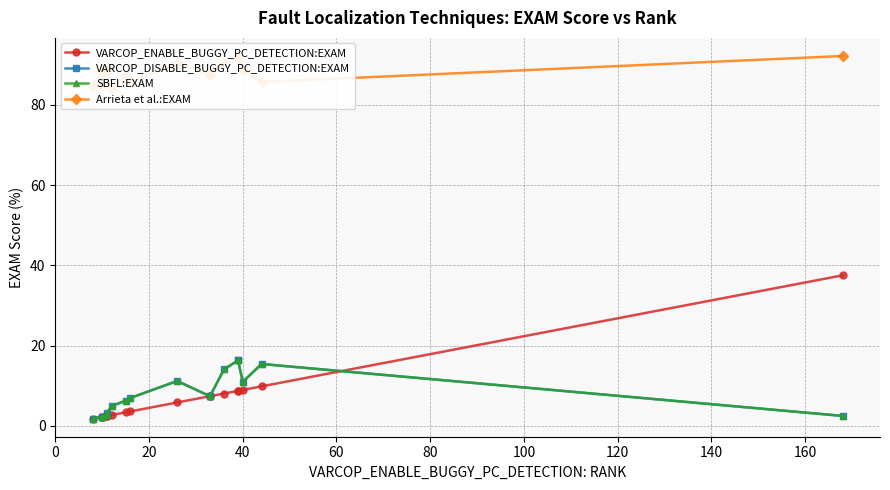

What are all the series names shown in the legend?

VARCOP_ENABLE_BUGGY_PC_DETECTION:EXAM, VARCOP_DISABLE_BUGGY_PC_DETECTION:EXAM, SBFL:EXAM, Arrieta et al.:EXAM